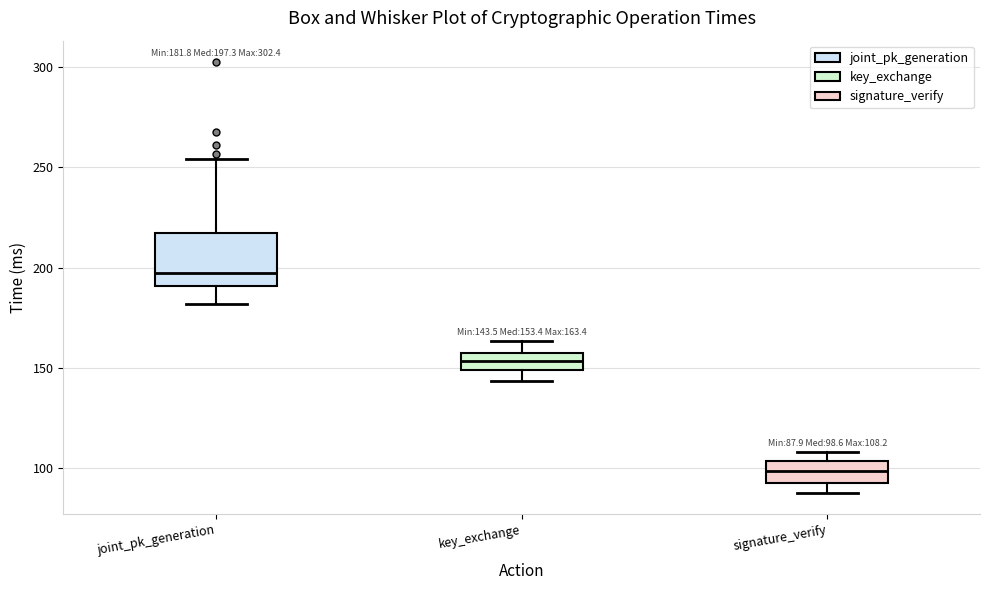

Which box is the tallest, from its lower edge to its upper edge?

joint_pk_generation